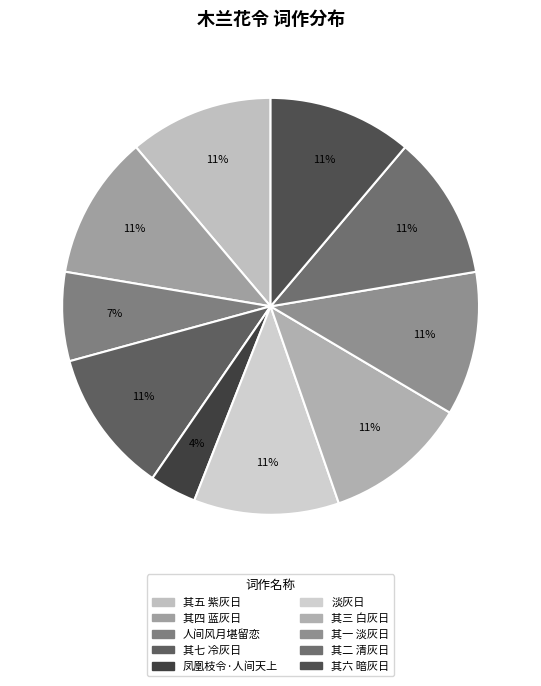

Is there a majority slice in this chart?

No